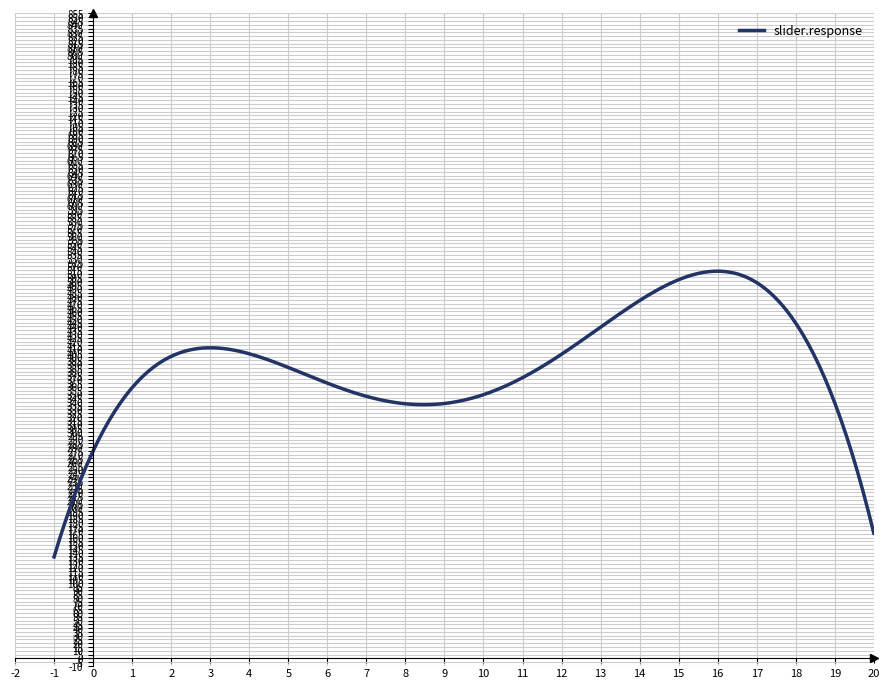

What is the minimum value shown in the chart?

134.5